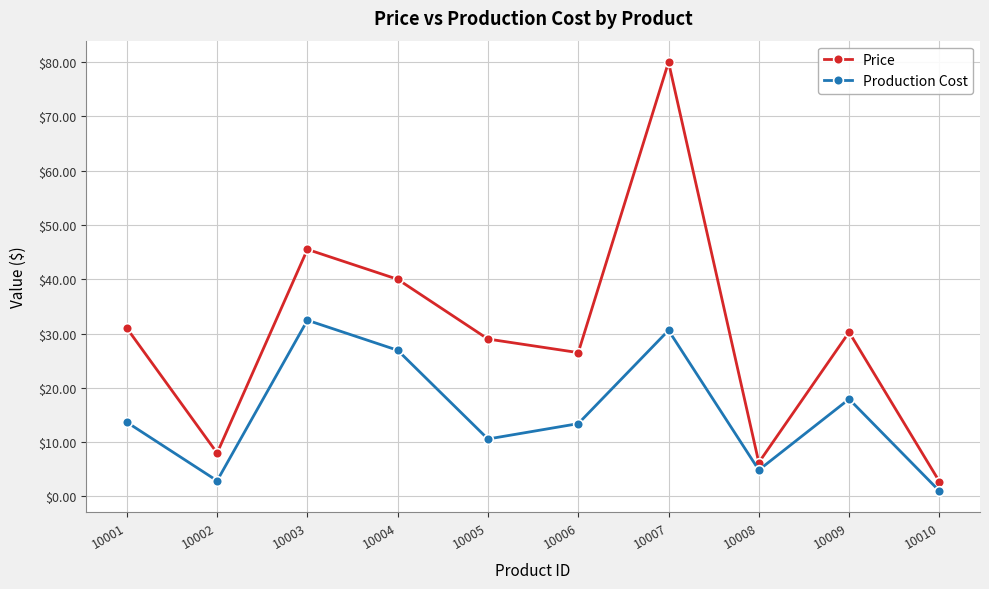

At which category is the sum across all series the highest?

10007